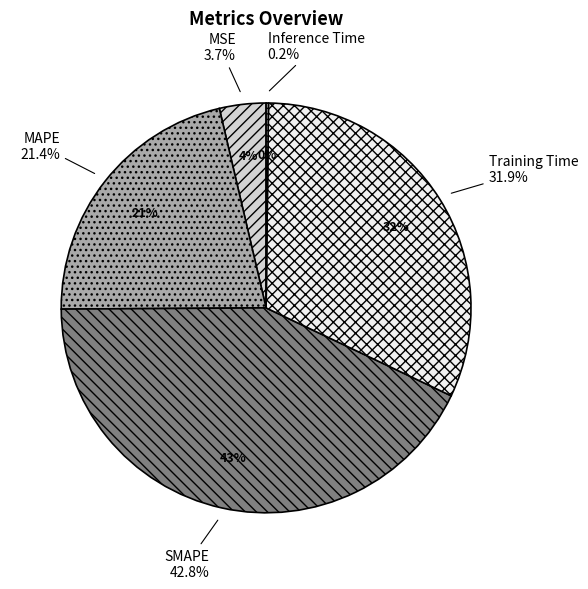

To the nearest percent, what portion does MSE represent?

4%